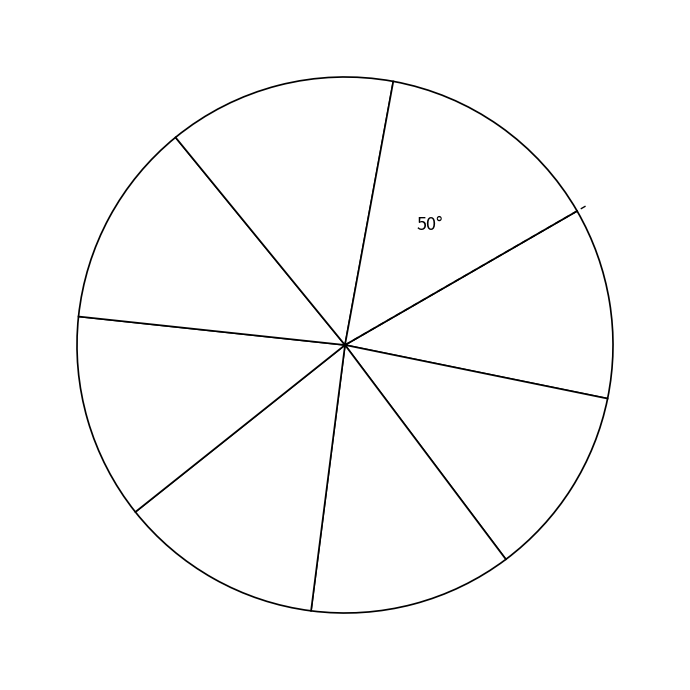

How many slices are in this pie chart?

8